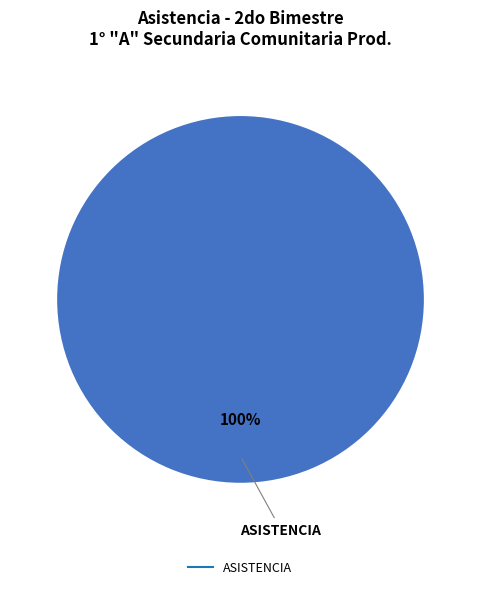

Is there any slice that represents more than half of the pie?

Yes